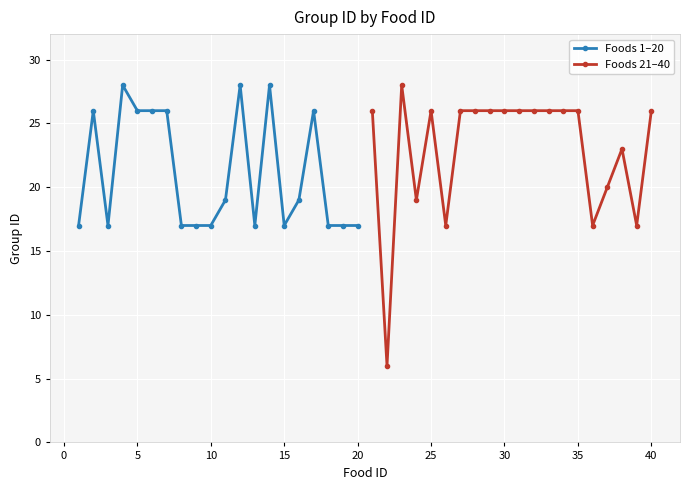

What are all the series names shown in the legend?

Foods 1–20, Foods 21–40